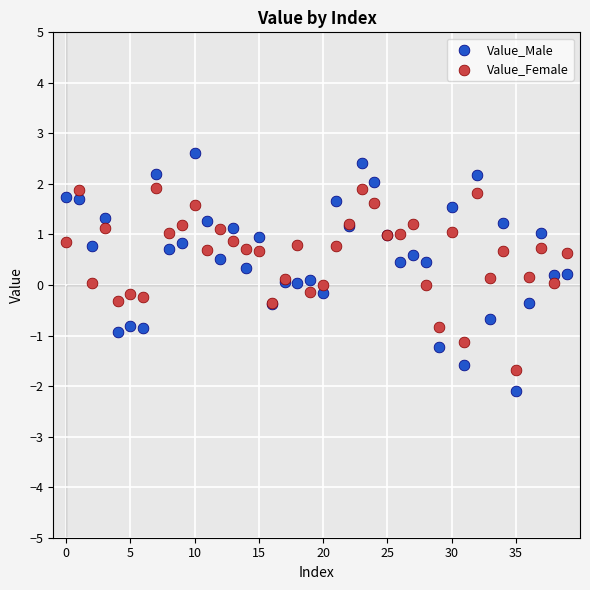

Which series has the largest Y range (max minus min)?

Value_Male